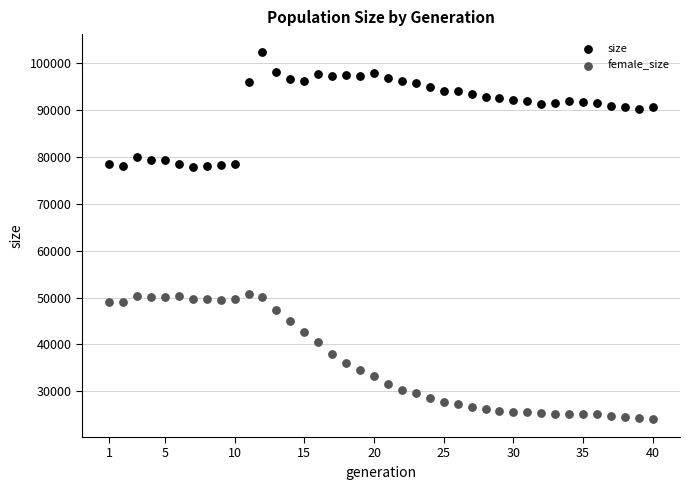

Across all data points, what is the range of X values (max minus min)?

39